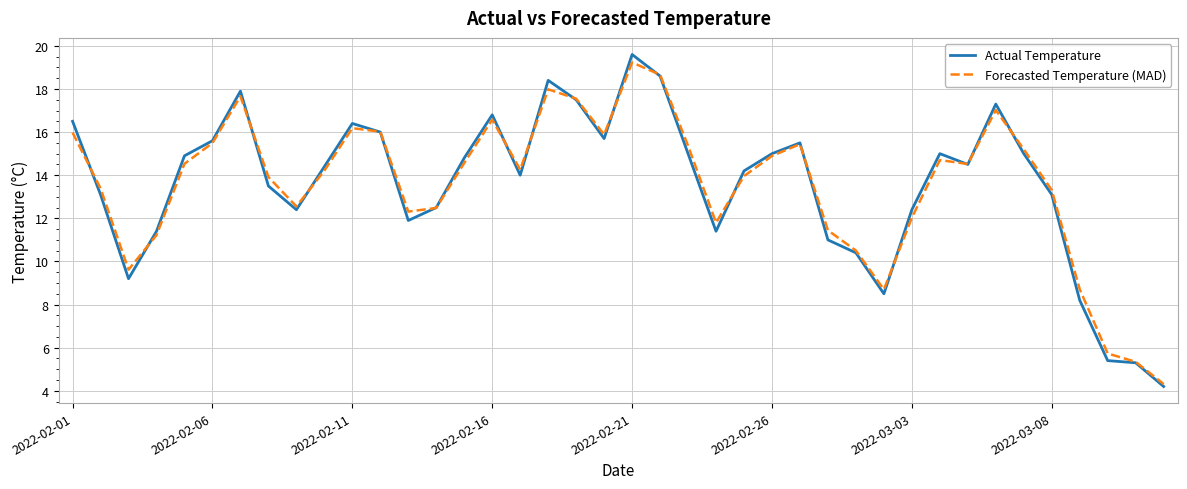

Which series has the widest spread of values?

Actual Temperature